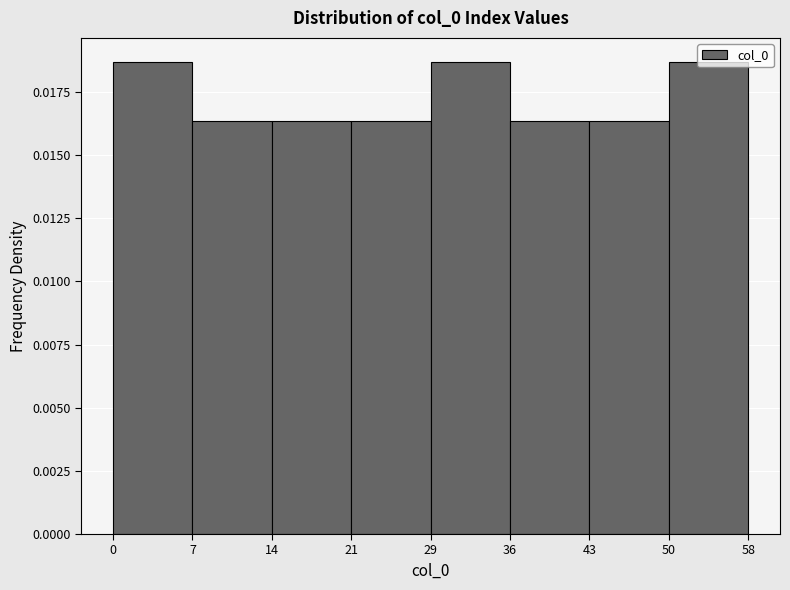

Between 29 and 21, which is larger?

29